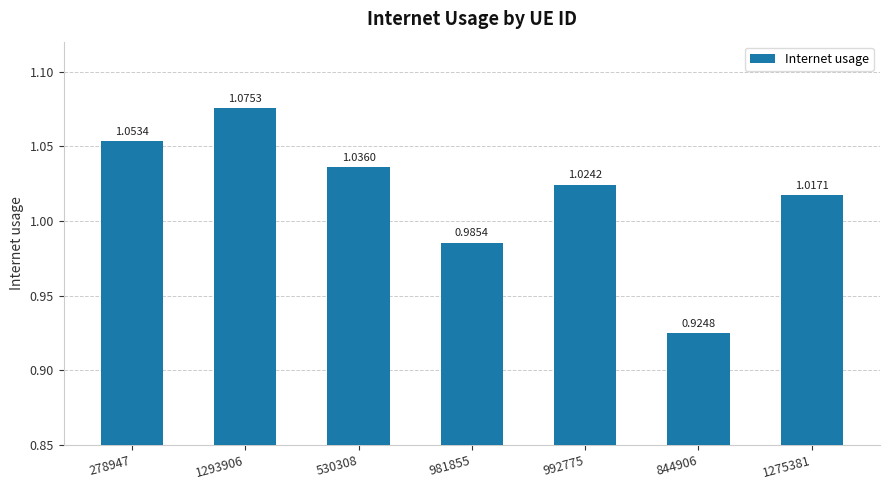

The value at 1293906 is 0.5. True or false?

False